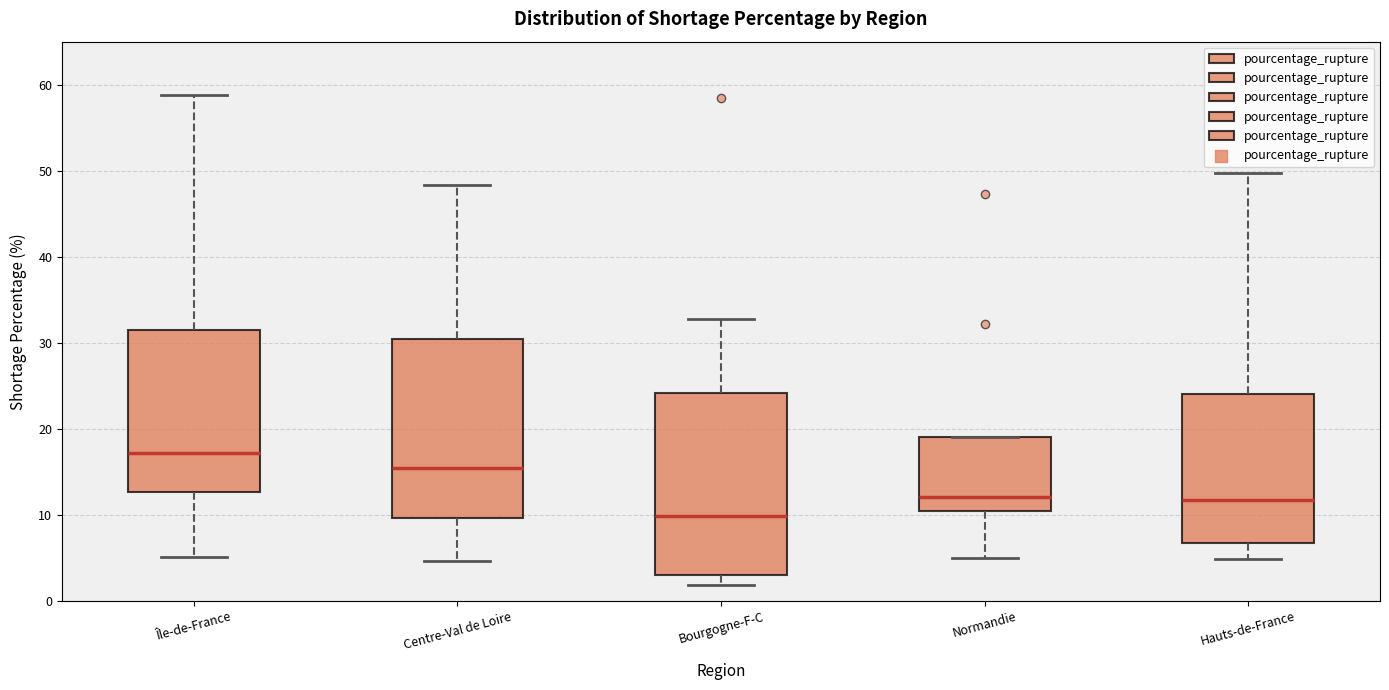

Where does the upper whisker of the box for Bourgogne-F-C end on the y-axis? The values are not printed on the chart, so give them approximately, as read against the axis.

33